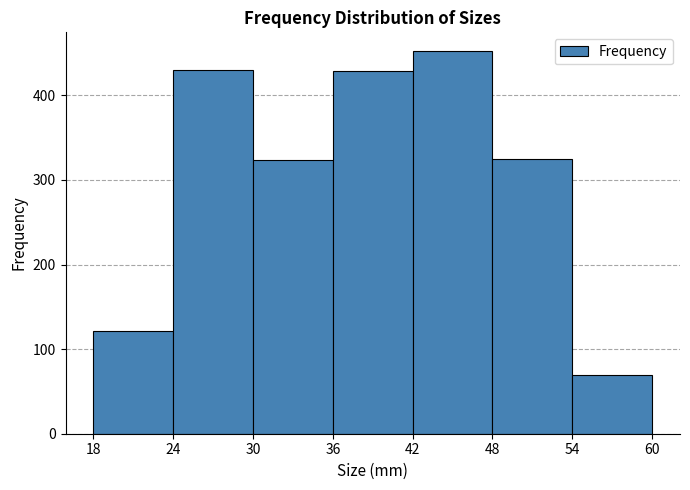

Reading left to right, transcribe this chart: for each bar, give the range it covers on the x-axis and its height. The values are not printed on the chart, so give them approximately, as read against the axis.

18 to 24: 120
24 to 30: 430
30 to 36: 320
36 to 42: 430
42 to 48: 450
48 to 54: 330
54 to 60: 70